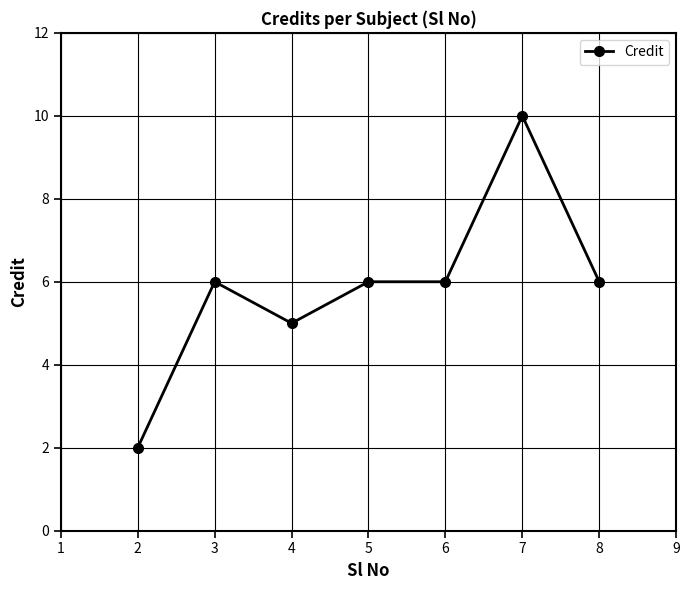

Read the value at 5.

6